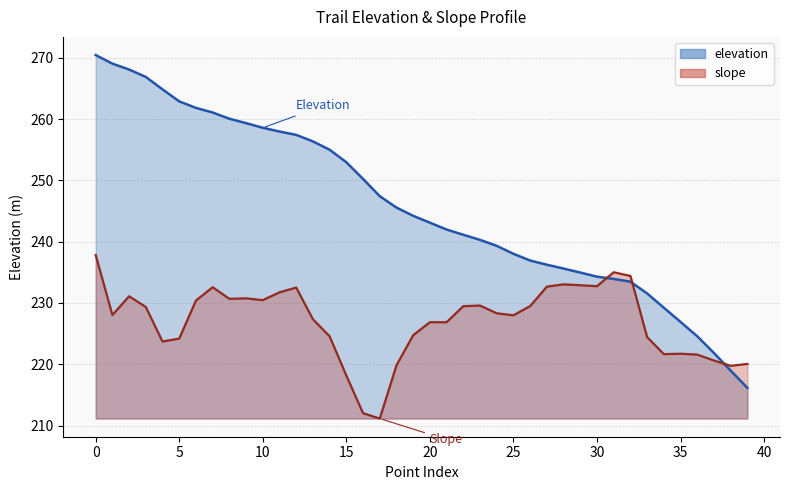

Is it true that slope equals 394.6 at 22?

False